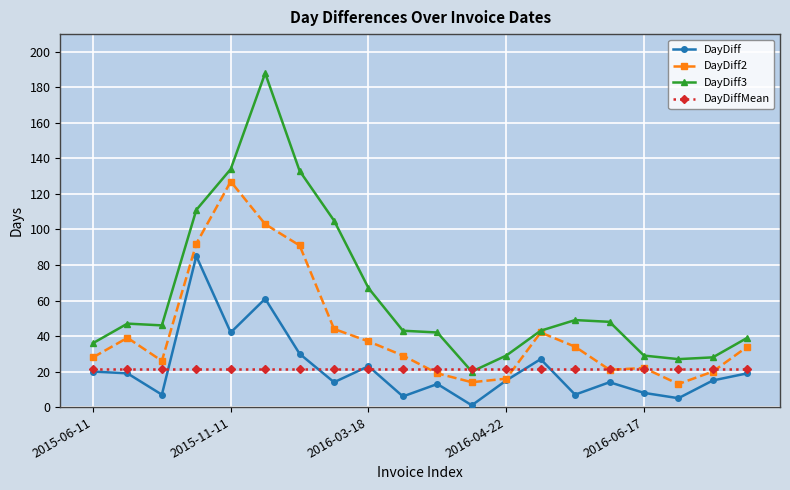

Which series has the largest range (max minus min)?

DayDiff3